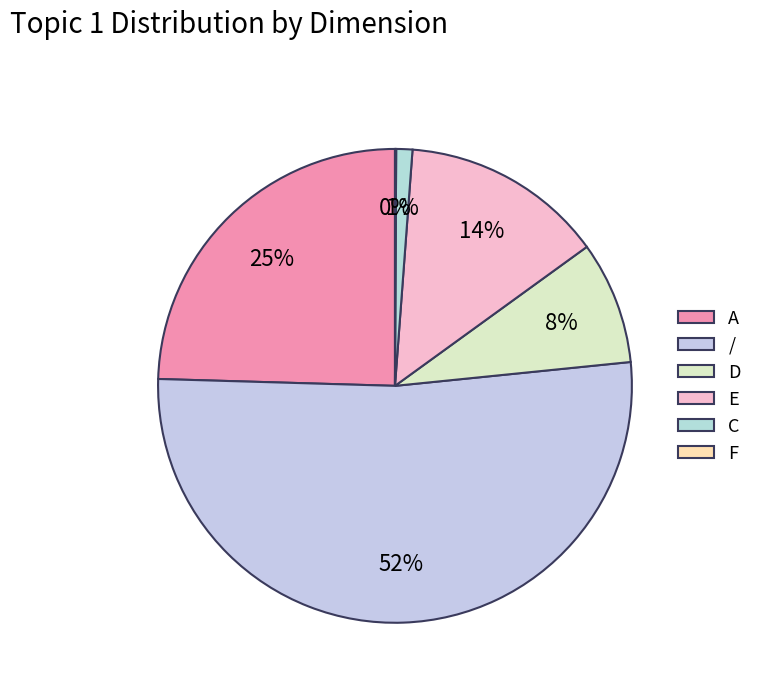

Which slice represents more than half of the pie?

/